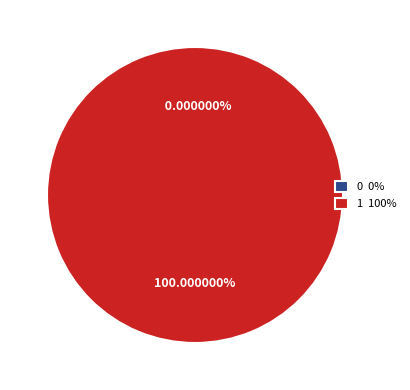

Does 1 represent more than half of the total?

Yes